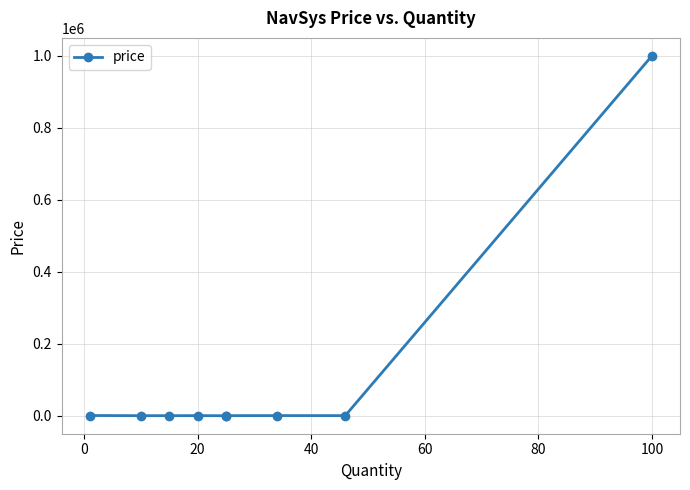

What is the maximum value shown in the chart?

1000000.0